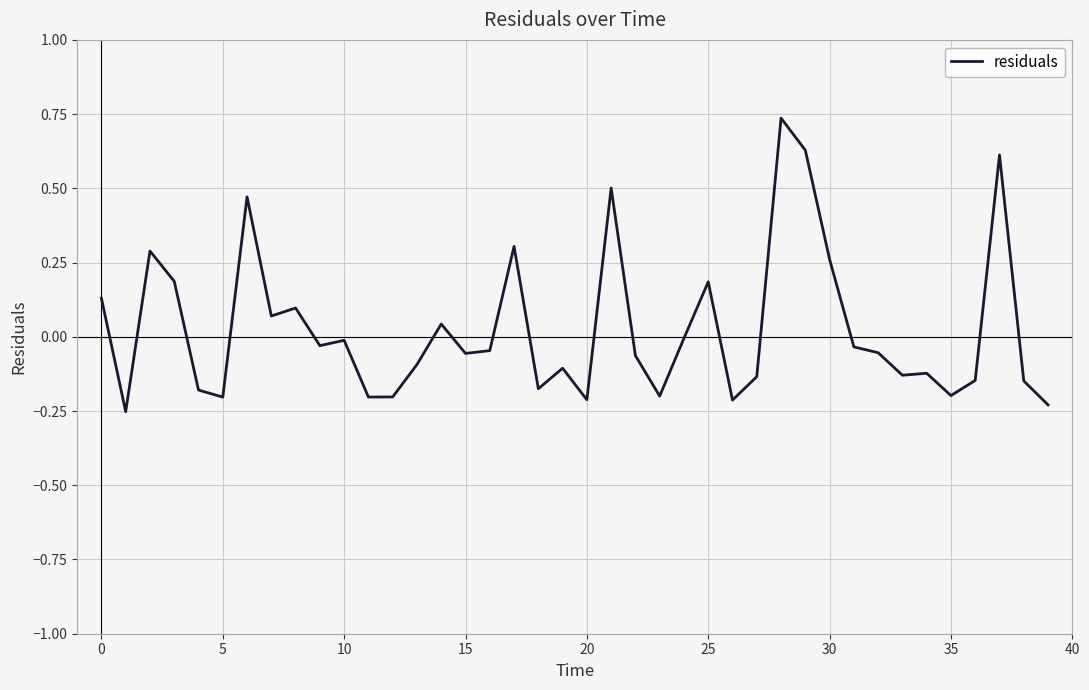

What is the difference between the maximum and minimum values?

1.0